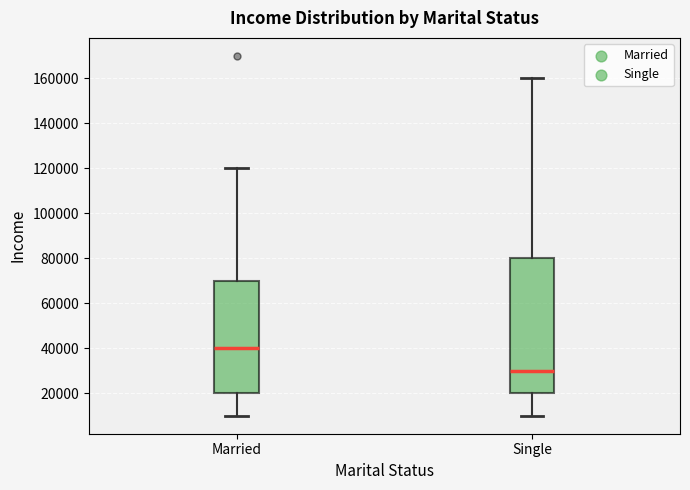

Which box is the tallest, from its lower edge to its upper edge?

Single